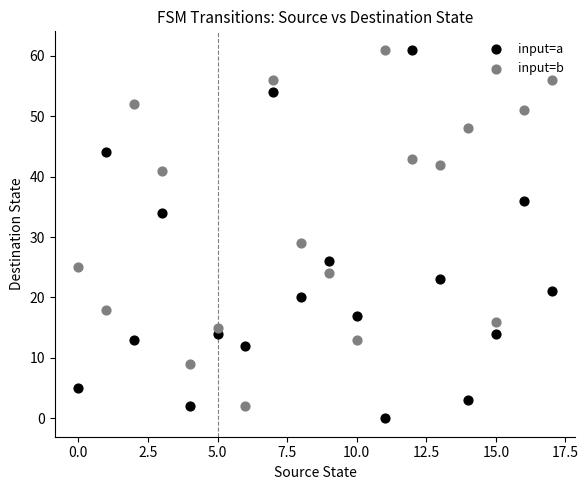

What are all the series names shown in the legend?

input=a, input=b